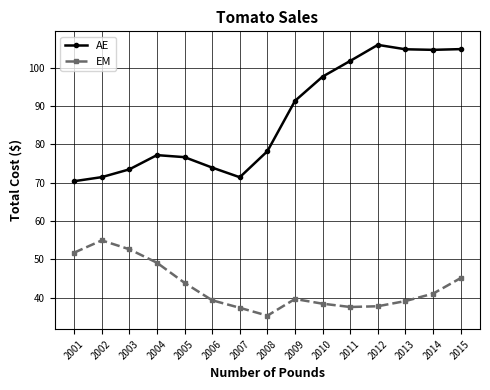

True or false: AE and EM cross at least once.

False